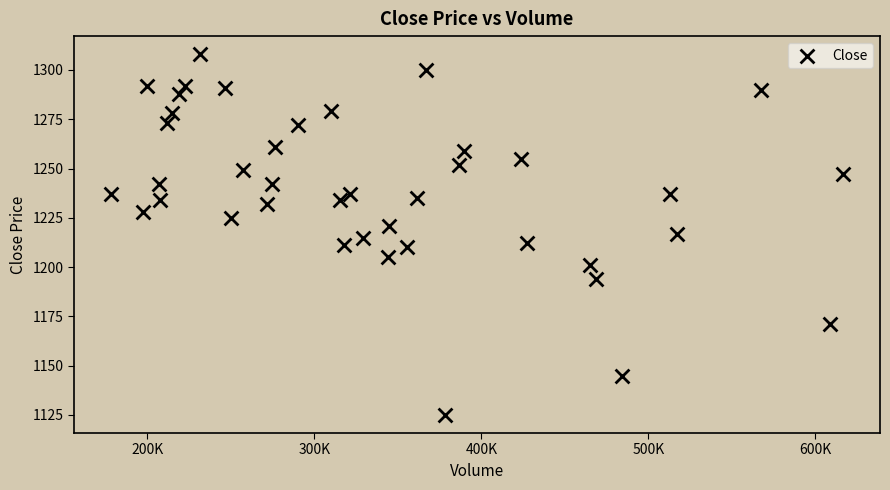

What is the range of X values (max minus min)?

438800